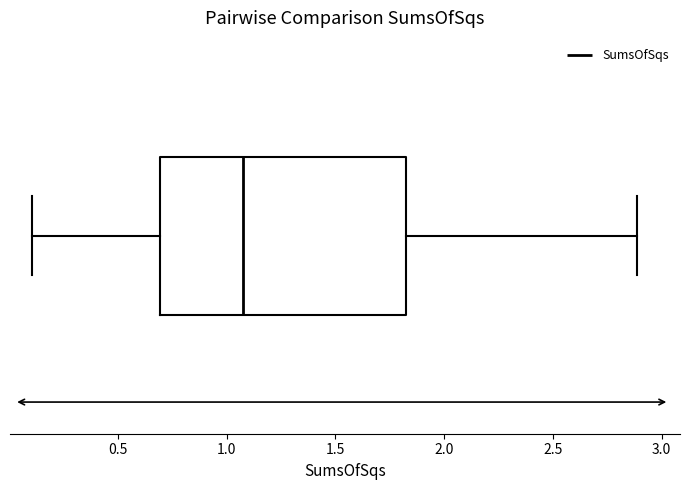

Transcribe this box plot: give where the median line is, the range the box spans, and where the two whiskers end, as read against the x-axis. The values are not printed on the chart, so give them approximately, as read against the axis.

median 1.1, box 0.7 to 1.8, whiskers 0.1 to 2.9